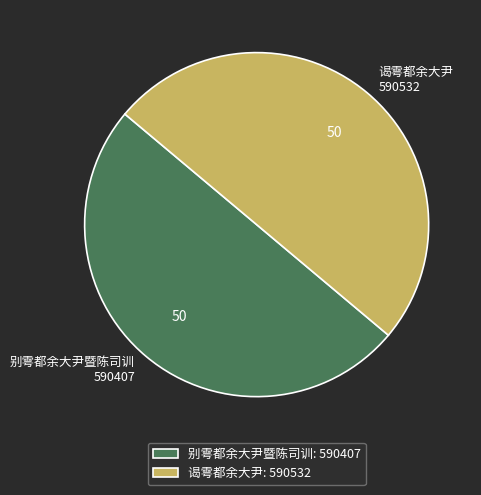

How many slices are in this pie chart?

2